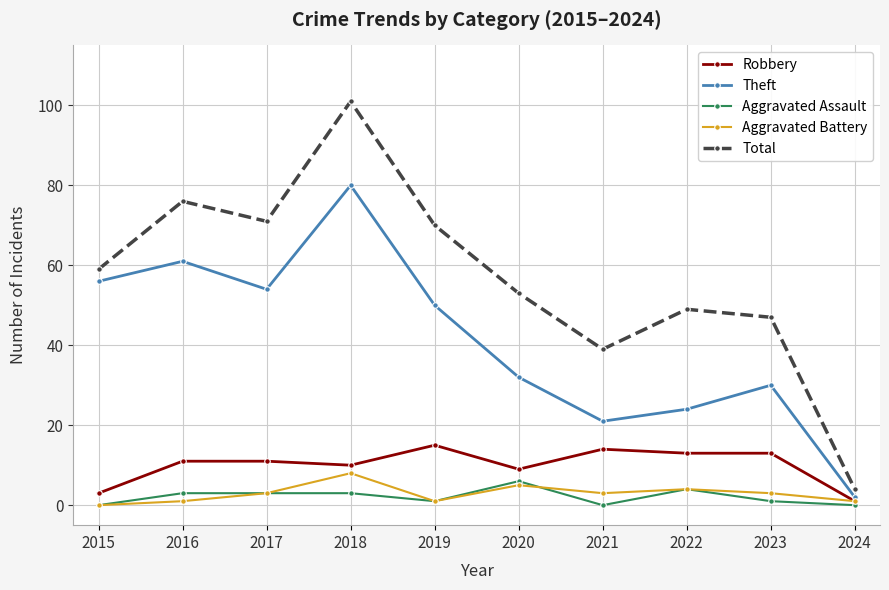

The value of Aggravated Assault at 2021 is 0. True or false?

True